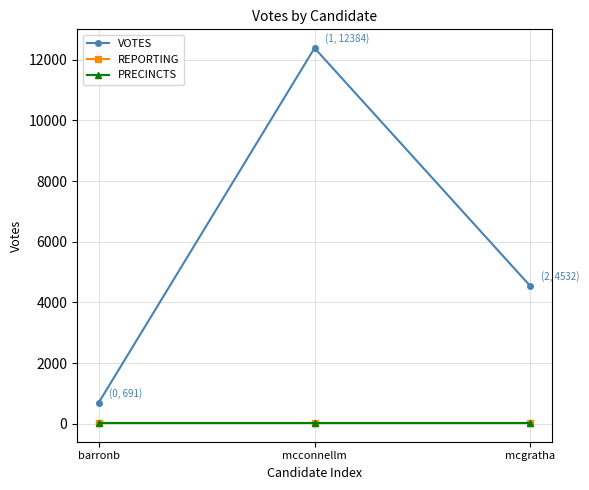

Which label corresponds to the largest value in the chart?

mcconnellm